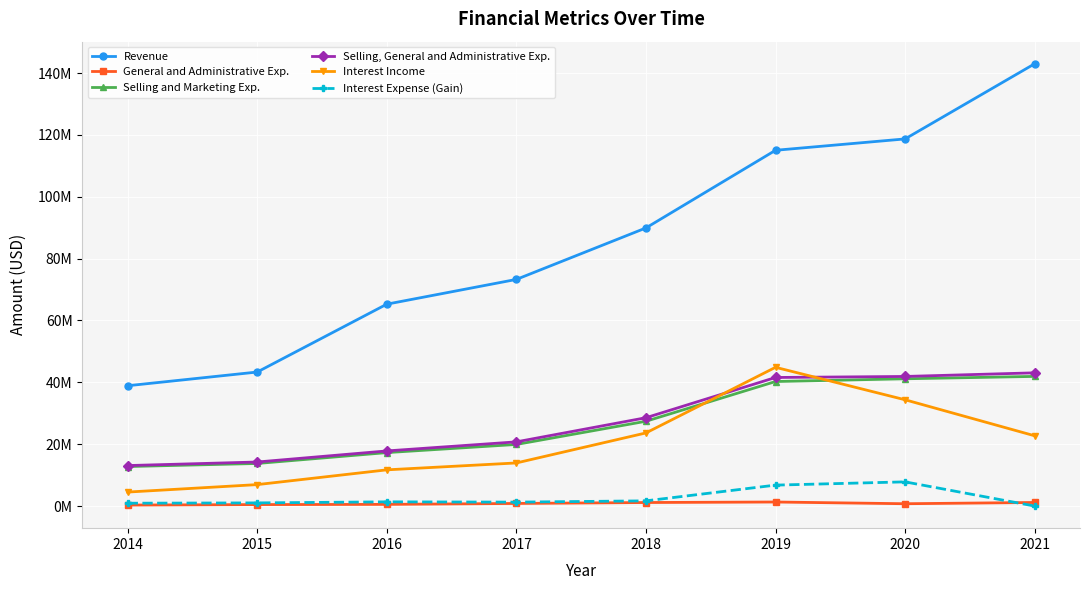

True or false: Revenue has more than 0 points higher than both neighbors.

False